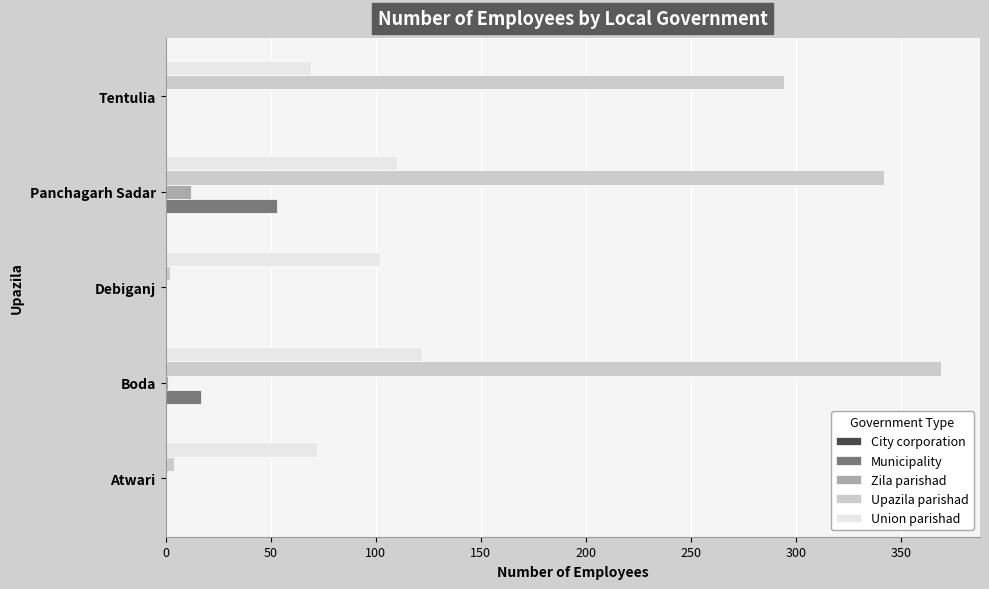

Is it true that Municipality equals 88 at Panchagarh Sadar?

False